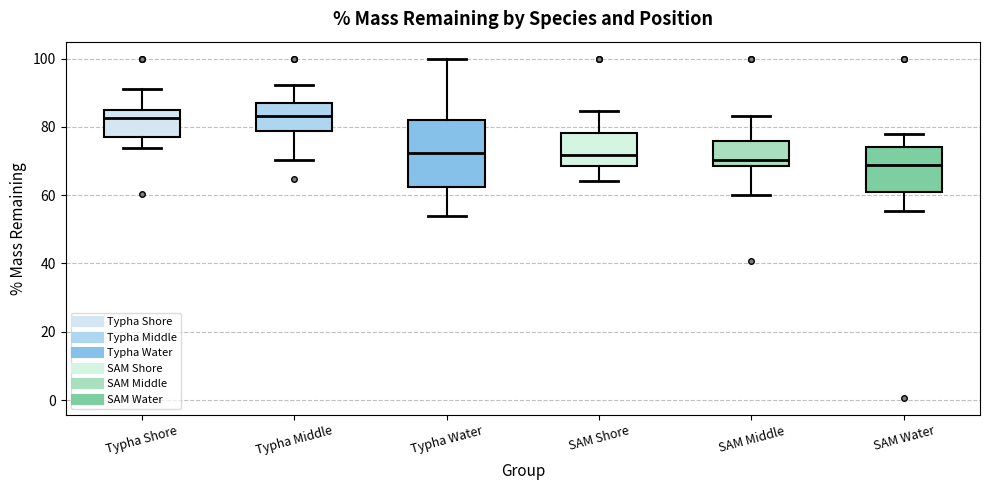

Reading left to right, read every box against the y-axis: the position of its median line, the range the box covers, and the ends of its whiskers. The values are not printed on the chart, so give them approximately, as read against the axis.

Typha Shore: median 82, box 78 to 84, whiskers 74 to 92
Typha Middle: median 84, box 78 to 86, whiskers 70 to 92
Typha Water: median 72, box 62 to 82, whiskers 54 to 100
SAM Shore: median 72, box 68 to 78, whiskers 64 to 84
SAM Middle: median 70, box 68 to 76, whiskers 60 to 84
SAM Water: median 68, box 62 to 74, whiskers 56 to 78